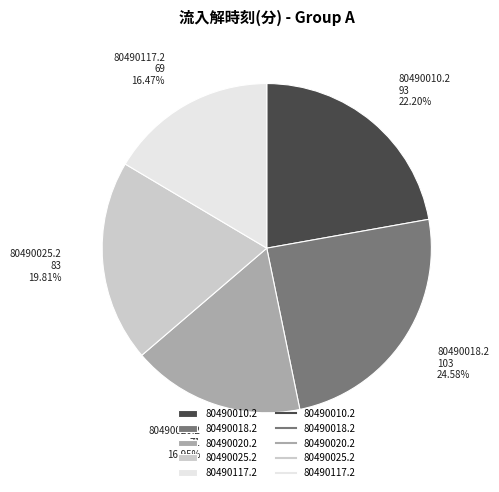

Does any single category account for the majority?

No